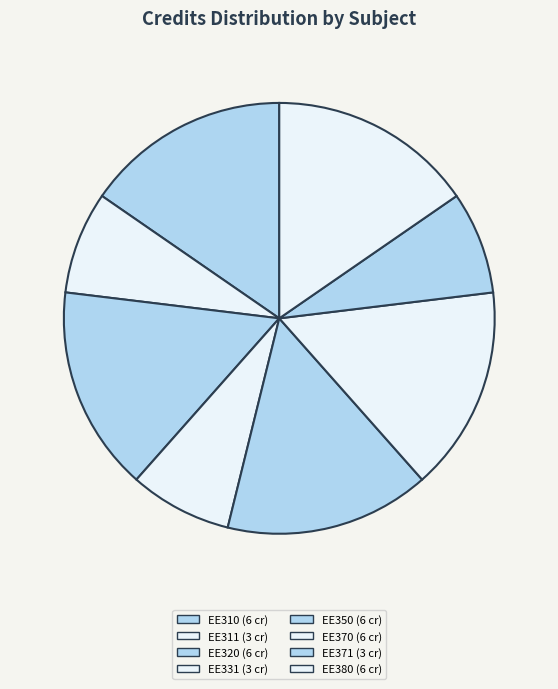

Count the number of slices in the pie.

8